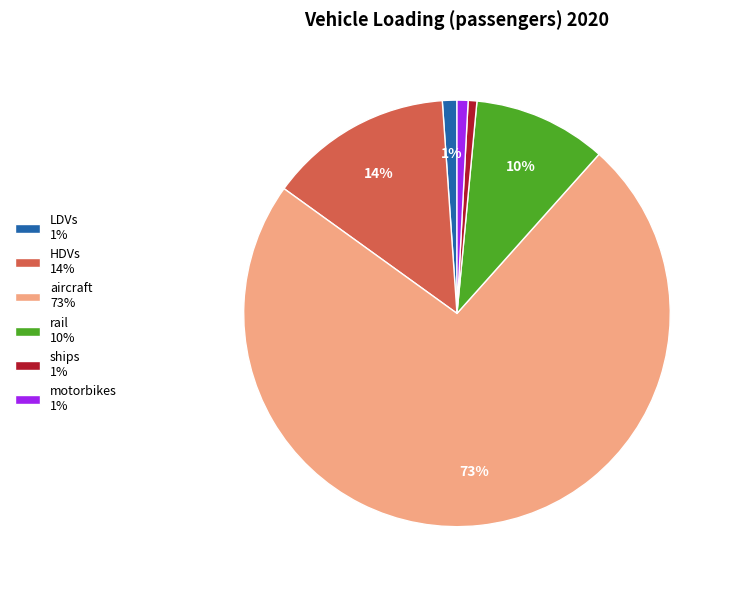

How many slices are in this pie chart?

6